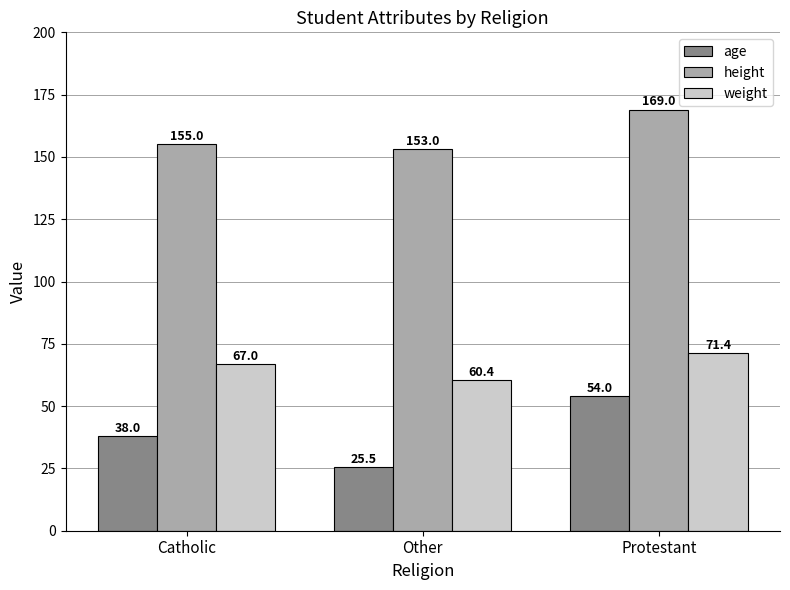

The age series shows 10.1 at Other. True or false?

False